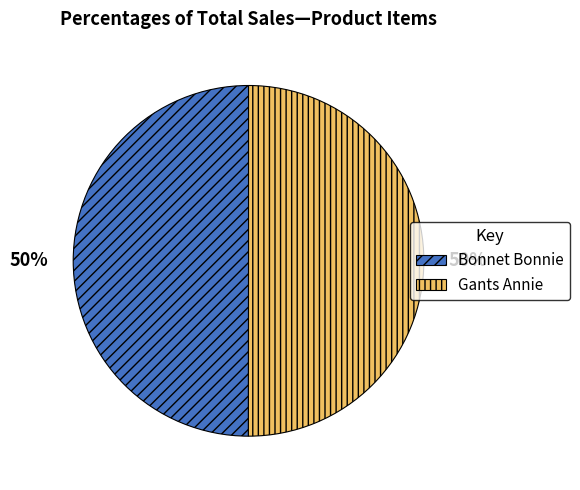

To the nearest percent, what portion does Gants Annie represent?

50%